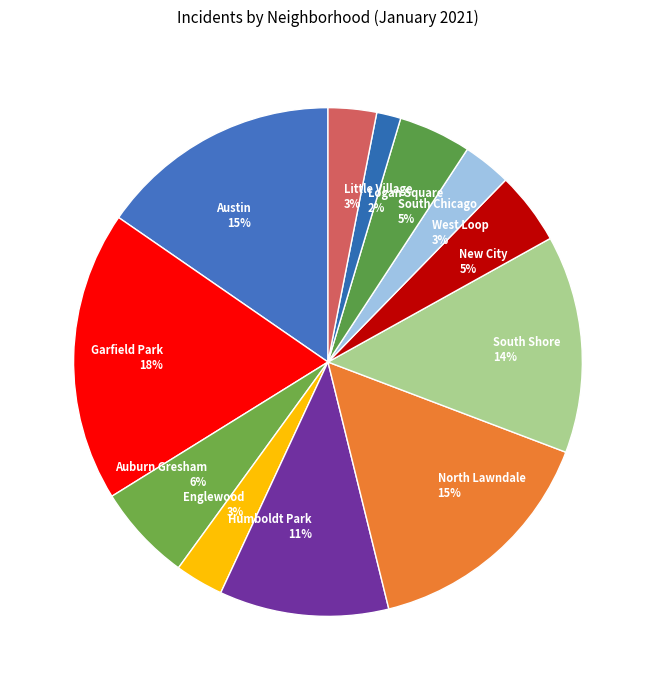

Approximately how many times larger is the value at Little Village 3% compared to Englewood 3%?

1.0